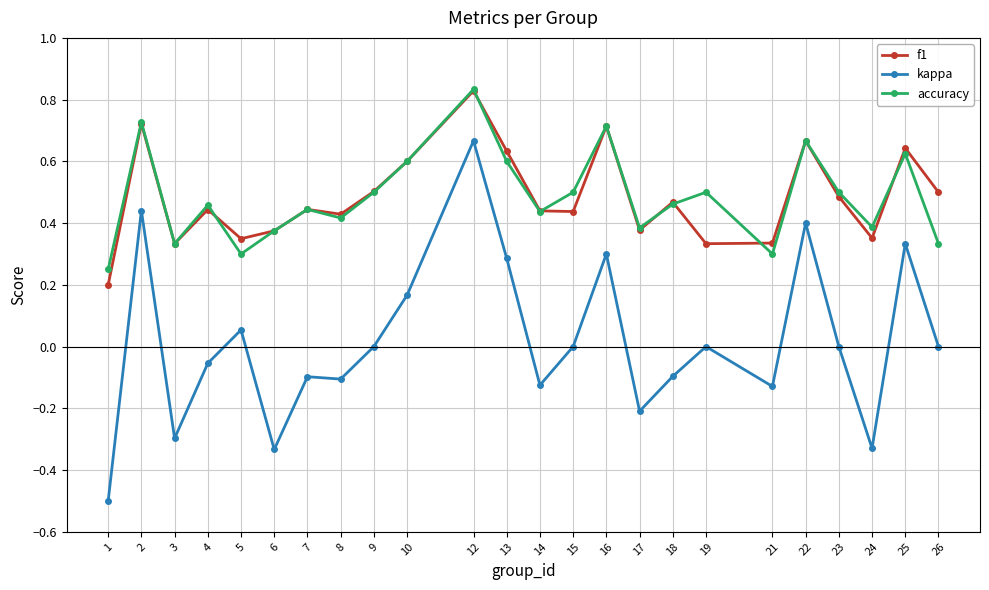

Is the value of kappa at 13 greater than the value of f1 at 24?

No